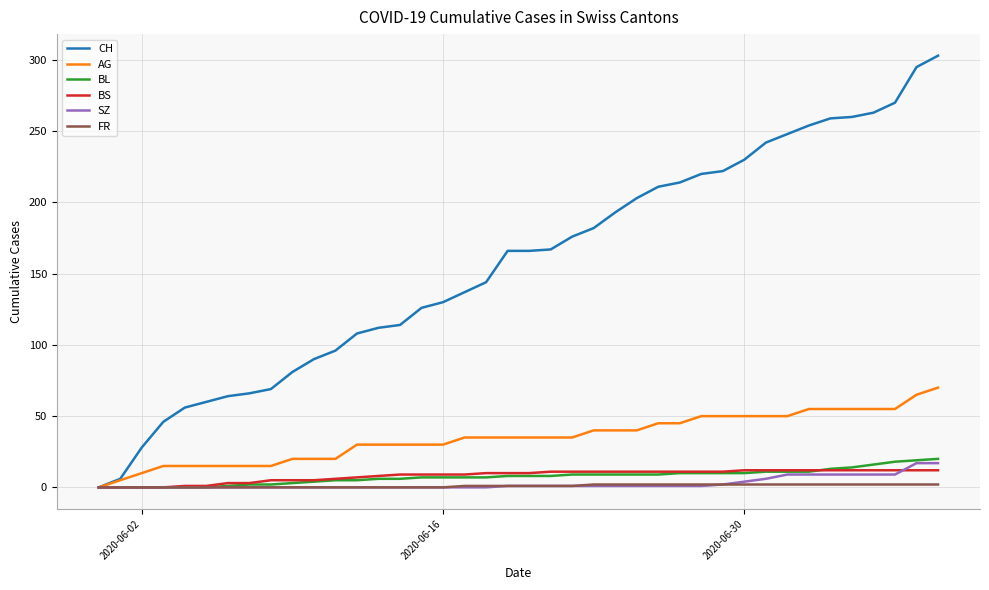

What is the difference between the maximum and minimum values in the AG series?

70